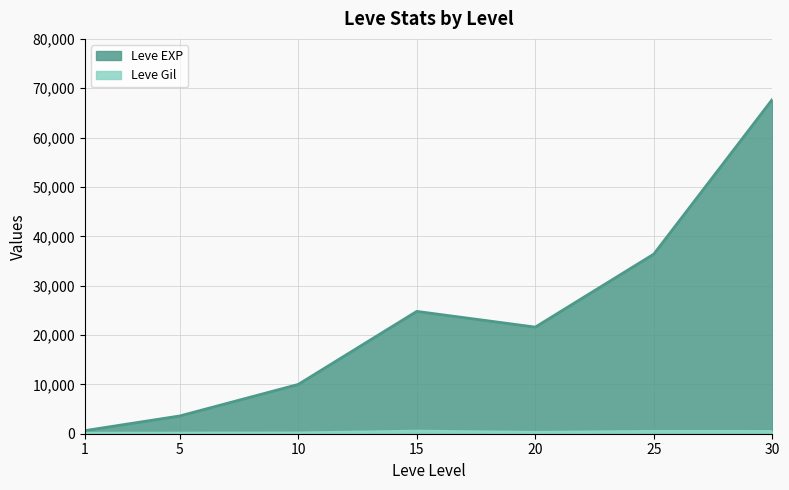

What is the difference between the Leve EXP values at 30 and 20?

46130